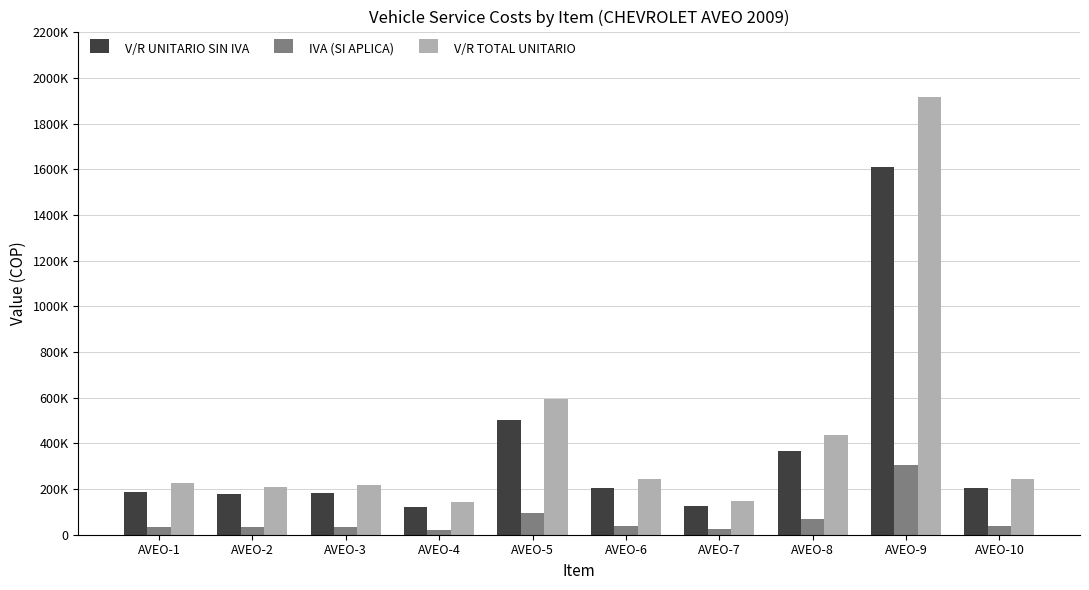

Rank the series by their average value, from highest to lowest.

V/R TOTAL UNITARIO, V/R UNITARIO SIN IVA, IVA (SI APLICA)